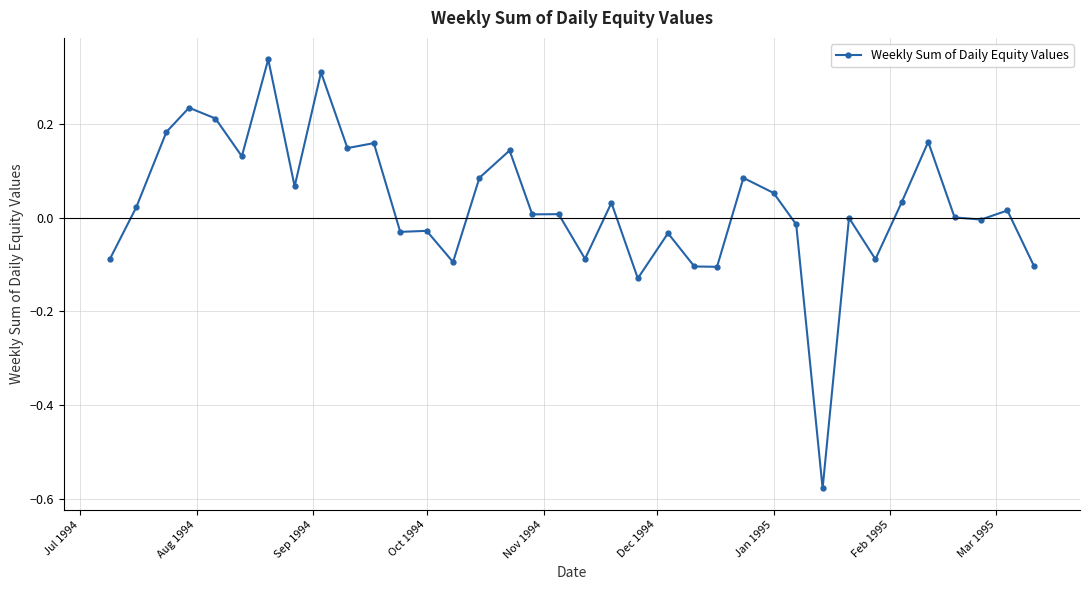

What is the difference between the maximum and second lowest values?

0.5